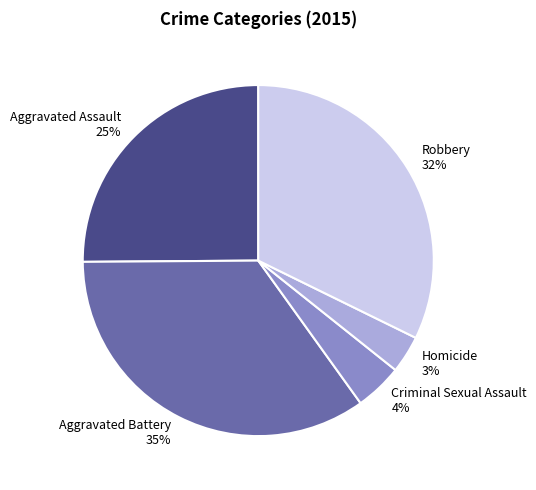

Does Aggravated Battery represent more than half of the total?

No